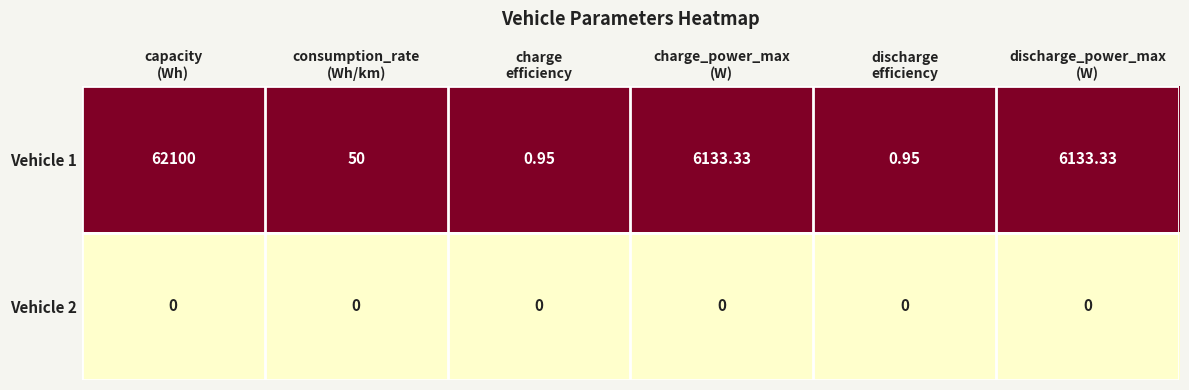

How many series are shown in this chart?

2